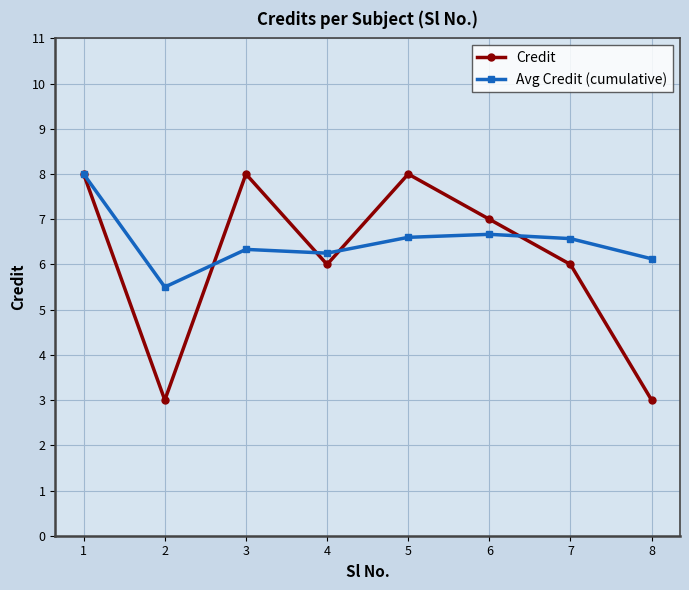

What are all the series names shown in the legend?

Credit, Avg Credit (cumulative)